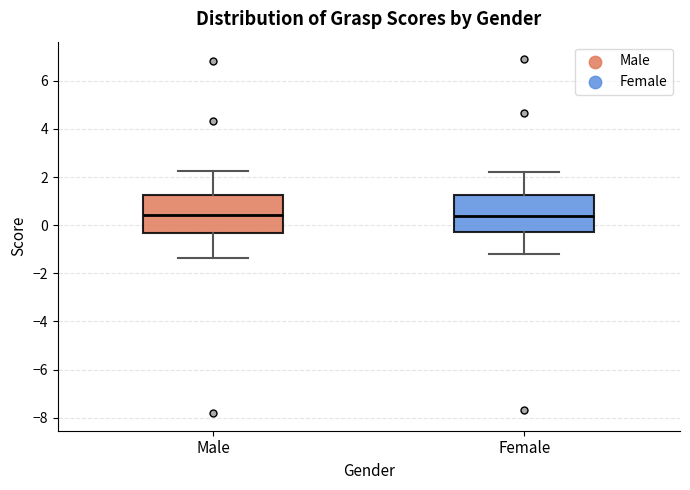

Reading left to right, read every box against the y-axis: the position of its median line, the range the box covers, and the ends of its whiskers. The values are not printed on the chart, so give them approximately, as read against the axis.

Male: median 0.4, box -0.4 to 1.2, whiskers -1.4 to 2.2
Female: median 0.4, box -0.2 to 1.2, whiskers -1.2 to 2.2